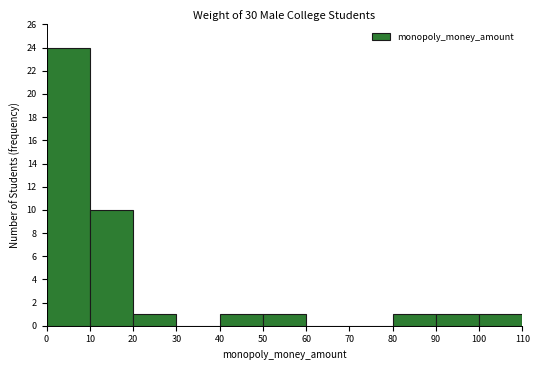

Over which range of the x-axis is the bar tallest?

0 to 10